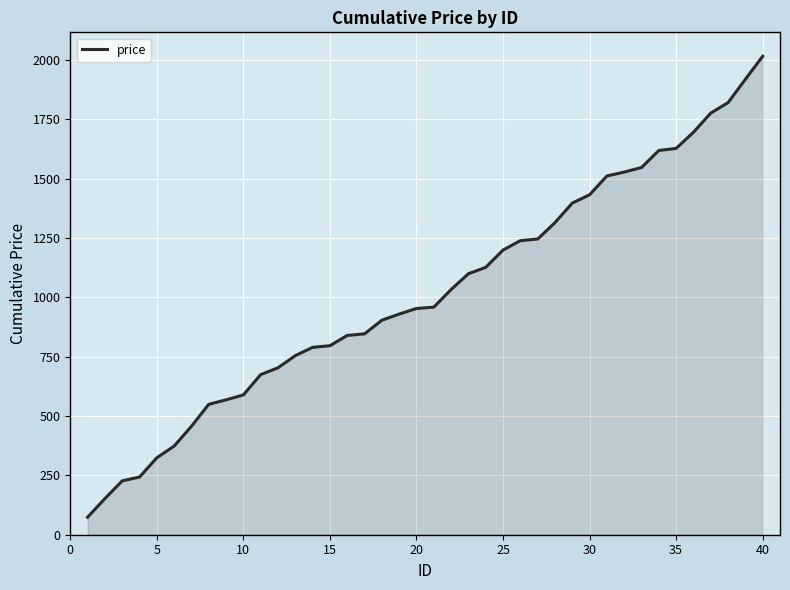

What is the difference between the maximum and minimum values?

1941.8